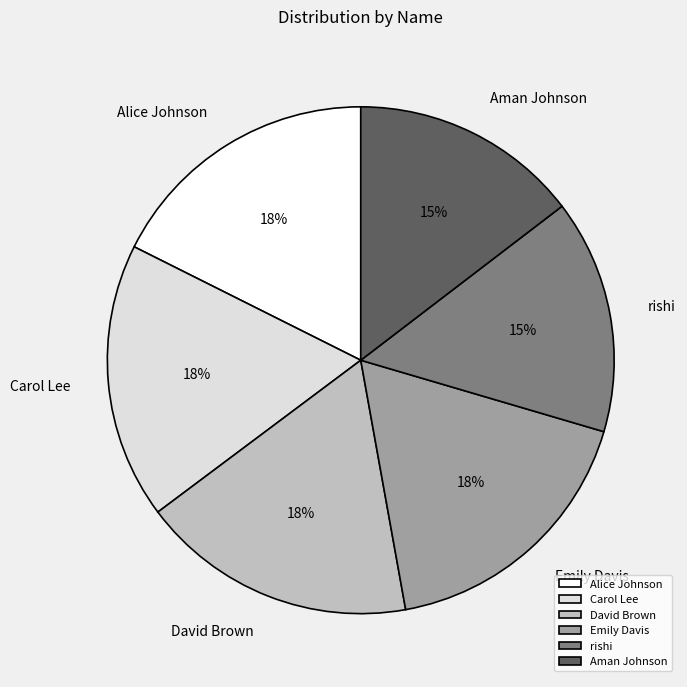

The David Brown slice represents 4% of the pie. True or false?

False